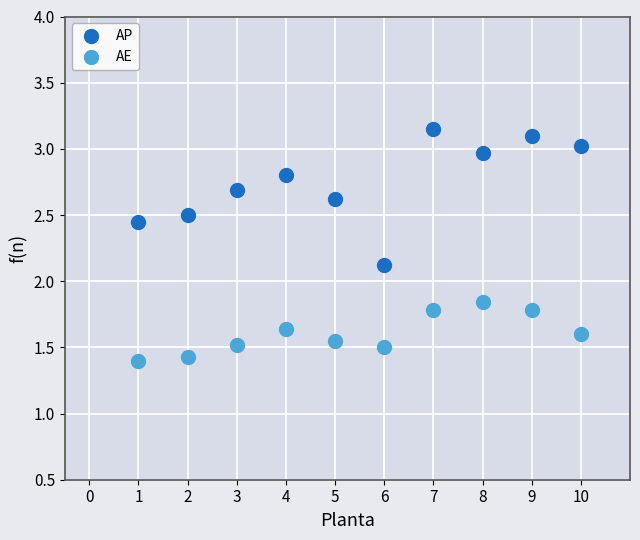

In the AP series, what Y value is closest to 2?

2.1